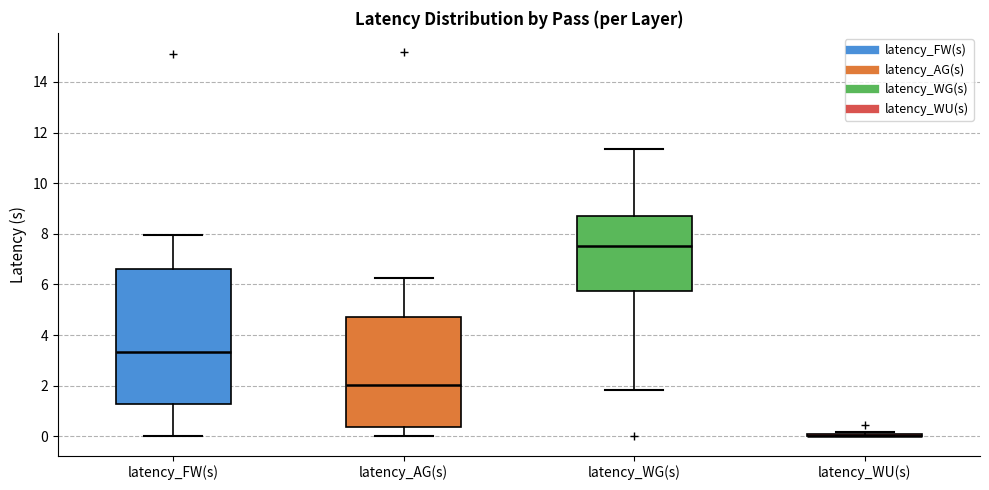

Reading left to right, transcribe this box plot: for each box, give where its median line is, the range the box spans, and where its two whiskers end, as read against the y-axis. The values are not printed on the chart, so give them approximately, as read against the axis.

latency_FW(s): median 3.4, box 1.2 to 6.6, whiskers 0.0 to 8.0
latency_AG(s): median 2.0, box 0.4 to 4.8, whiskers 0.0 to 6.2
latency_WG(s): median 7.6, box 5.8 to 8.8, whiskers 1.8 to 11.4
latency_WU(s): box collapsed to a line at 0.0, whiskers 0.0 to 0.2